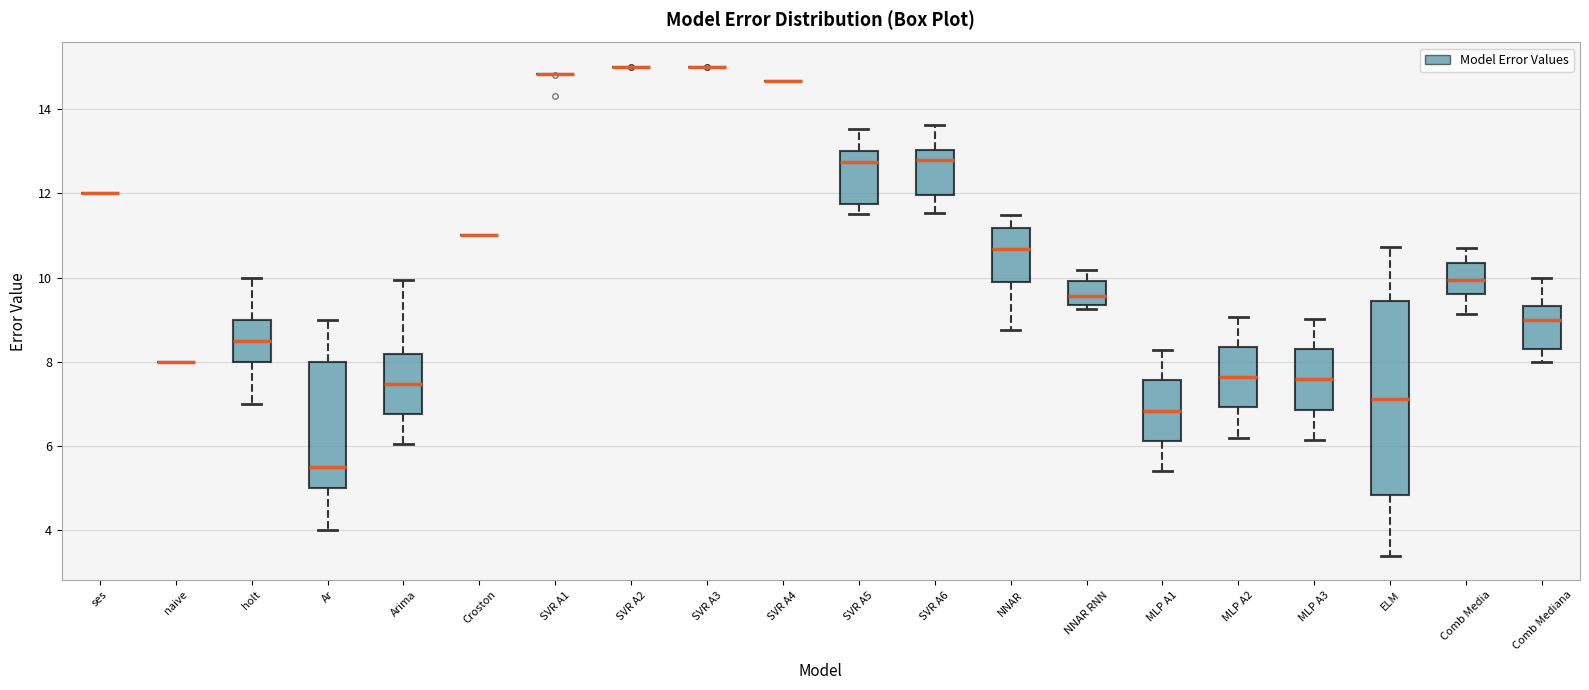

Reading left to right, transcribe this box plot: for each box, give where its median line is, the range the box spans, and where its two whiskers end, as read against the y-axis. The values are not printed on the chart, so give them approximately, as read against the axis.

ses: box collapsed to a line at 12.0, whiskers 12.0 to 12.0
naive: box collapsed to a line at 8.0, whiskers 8.0 to 8.0
holt: median 8.6, box 8.0 to 9.0, whiskers 7.0 to 10.0
Ar: median 5.6, box 5.0 to 8.0, whiskers 4.0 to 9.0
Arima: median 7.4, box 6.8 to 8.2, whiskers 6.0 to 10.0
Croston: box collapsed to a line at 11.0, whiskers 11.0 to 11.0
SVR A1: box collapsed to a line at 14.8, whiskers 14.8 to 14.8
SVR A2: box collapsed to a line at 15.0, whiskers 15.0 to 15.0
SVR A3: box collapsed to a line at 15.0, whiskers 15.0 to 15.0
SVR A4: box collapsed to a line at 14.6, whiskers 14.6 to 14.6
SVR A5: median 12.8, box 11.8 to 13.0, whiskers 11.6 to 13.6
SVR A6: median 12.8, box 12.0 to 13.0, whiskers 11.6 to 13.6
NNAR: median 10.6, box 9.8 to 11.2, whiskers 8.8 to 11.4
NNAR RNN: median 9.6, box 9.4 to 10.0, whiskers 9.2 to 10.2
MLP A1: median 6.8, box 6.2 to 7.6, whiskers 5.4 to 8.2
MLP A2: median 7.6, box 7.0 to 8.4, whiskers 6.2 to 9.0
MLP A3: median 7.6, box 6.8 to 8.2, whiskers 6.2 to 9.0
ELM: median 7.2, box 4.8 to 9.4, whiskers 3.4 to 10.8
Comb Media: median 10.0, box 9.6 to 10.4, whiskers 9.2 to 10.6
Comb Mediana: median 9.0, box 8.4 to 9.4, whiskers 8.0 to 10.0